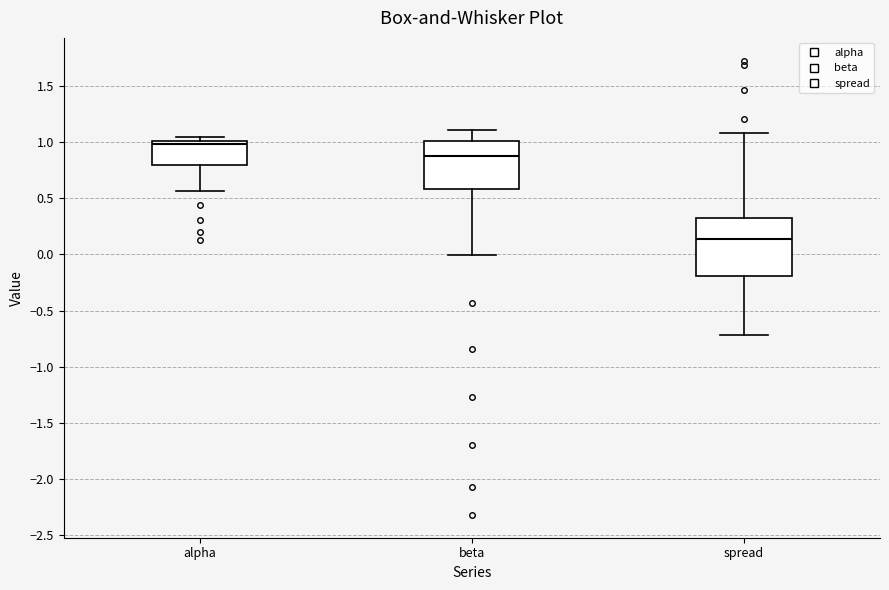

Reading left to right, transcribe this box plot: for each box, give where its median line is, the range the box spans, and where its two whiskers end, as read against the y-axis. The values are not printed on the chart, so give them approximately, as read against the axis.

alpha: median 1.00 (just below the box's upper edge), box 0.80 to 1.00, whiskers 0.55 to 1.05
beta: median 0.90, box 0.60 to 1.00, whiskers 0.00 to 1.10
spread: median 0.15, box -0.20 to 0.30, whiskers -0.70 to 1.10